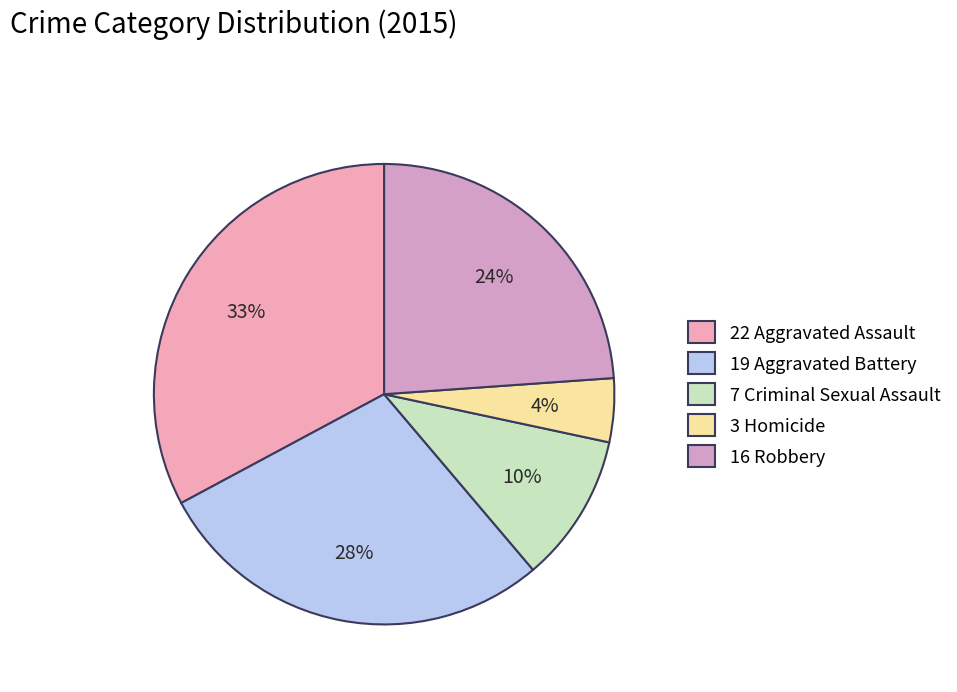

To the nearest percent, what is the average slice percentage?

20%